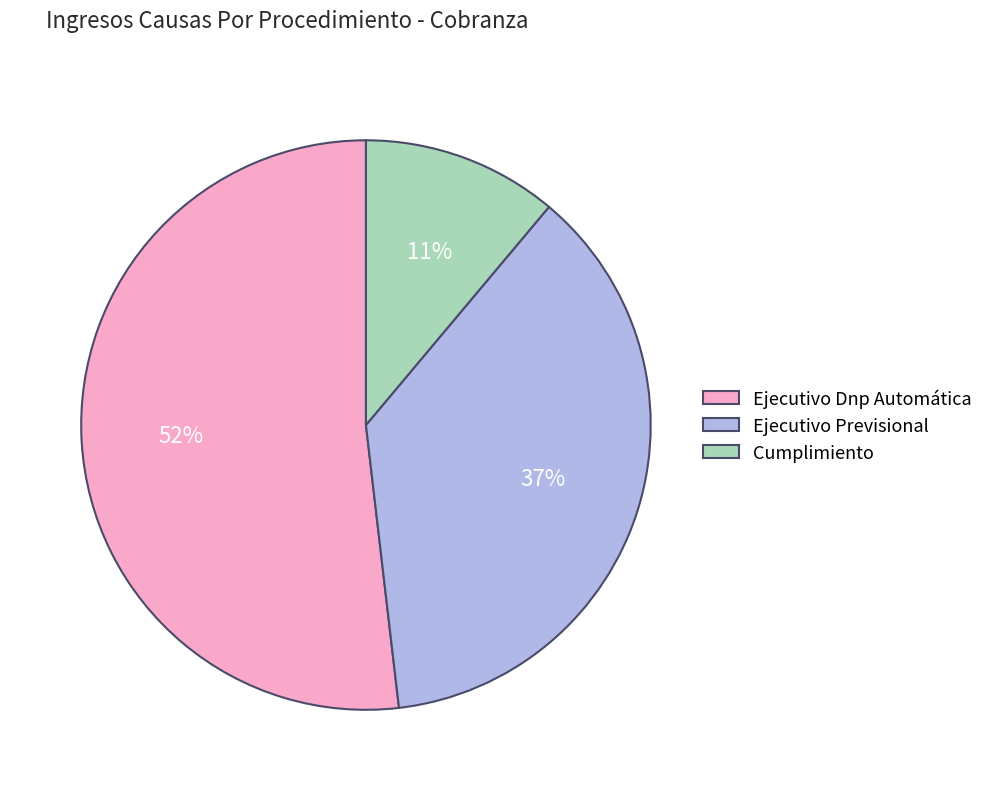

Which has a higher value, Ejecutivo Dnp Automática or Cumplimiento?

Ejecutivo Dnp Automática